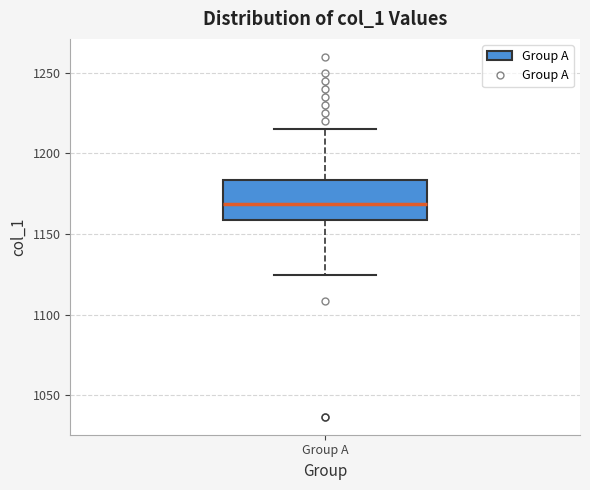

Transcribe this box plot: give where the median line is, the range the box spans, and where the two whiskers end, as read against the y-axis. The values are not printed on the chart, so give them approximately, as read against the axis.

median 1170, box 1160 to 1185, whiskers 1125 to 1215